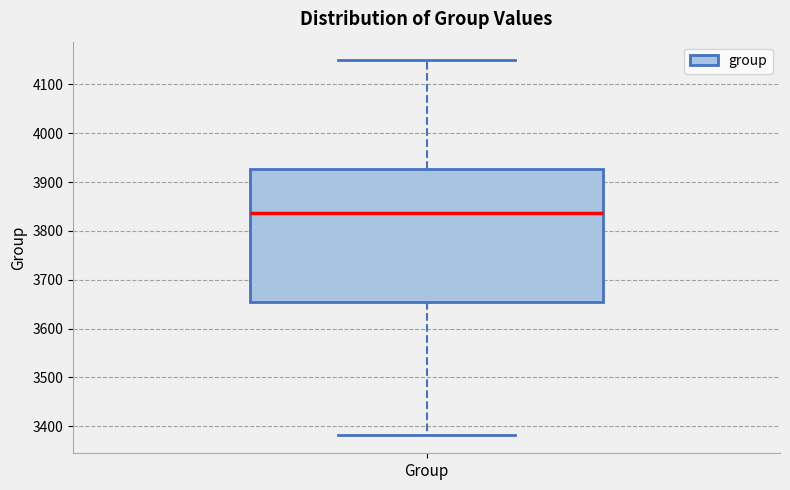

Where does the upper whisker of the box for Group end on the y-axis? The values are not printed on the chart, so give them approximately, as read against the axis.

4150